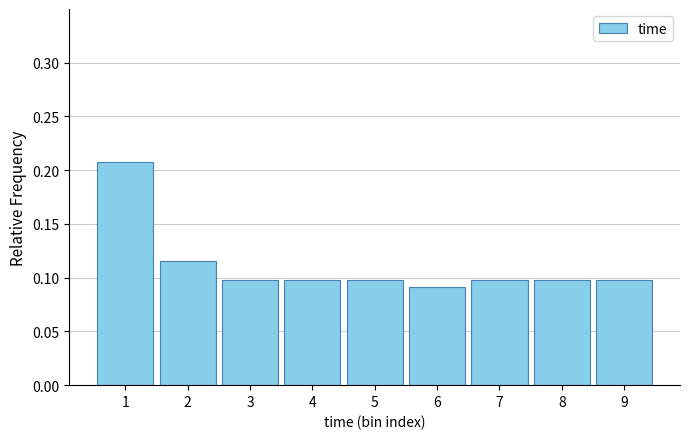

The chart shows a value of 0.1 at 5. True or false?

True